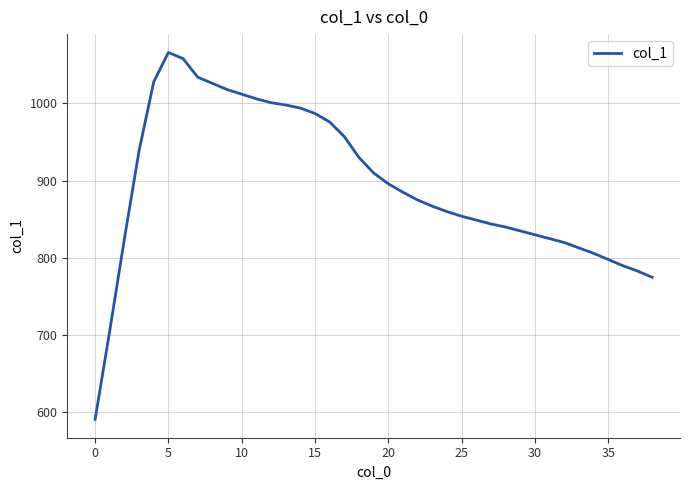

What is the minimum value shown in the chart?

591